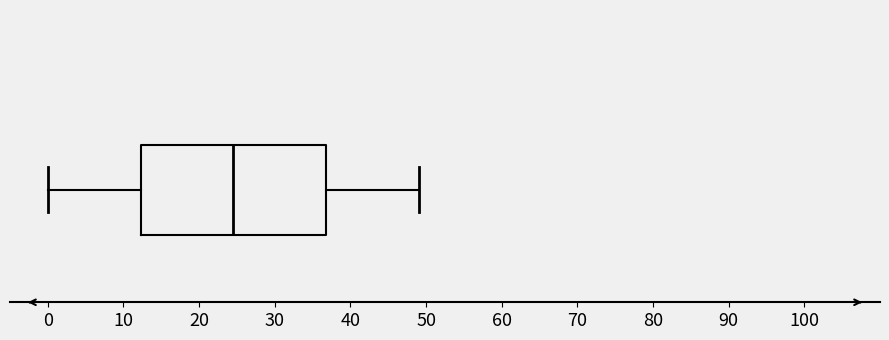

Transcribe this box plot: give where the median line is, the range the box spans, and where the two whiskers end, as read against the x-axis. The values are not printed on the chart, so give them approximately, as read against the axis.

median 25, box 12 to 37, whiskers 0 to 49